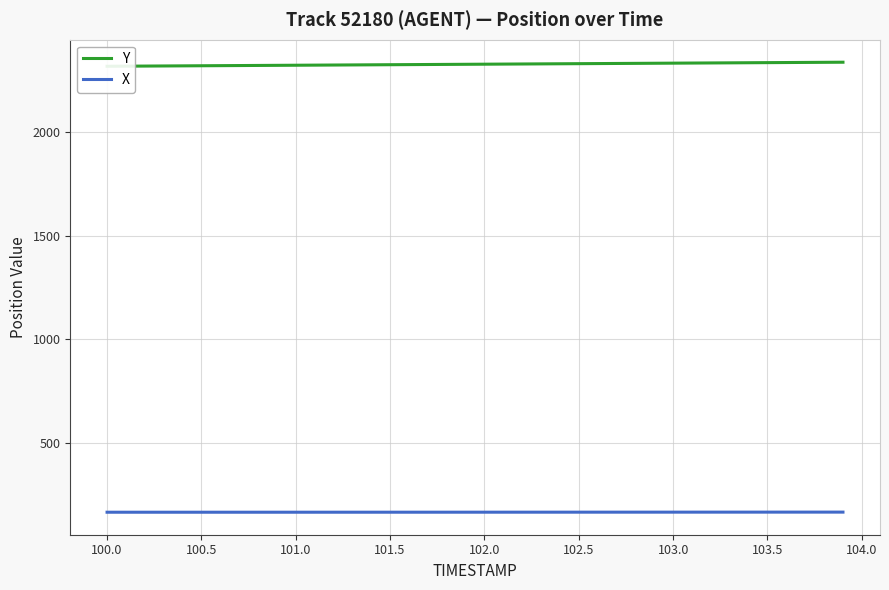

What is the lowest value of the X series?

163.1